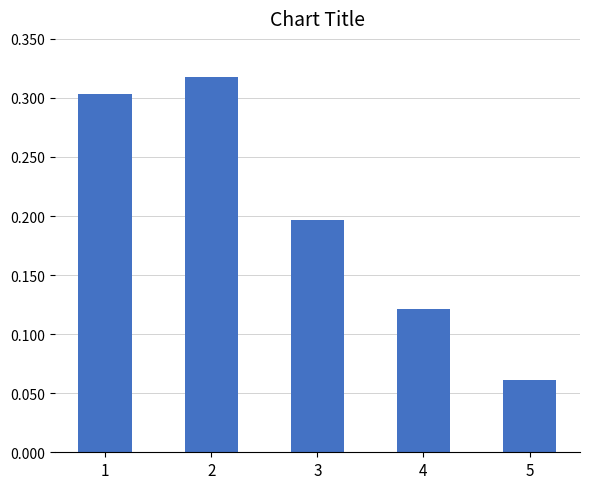

List the labels in order of value, smallest first.

5, 4, 3, 1, 2